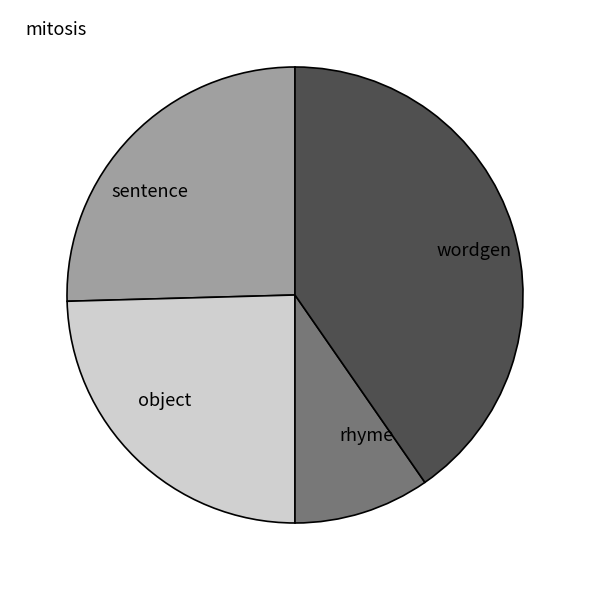

Rank the categories by value from lowest to highest.

rhyme, object, sentence, wordgen